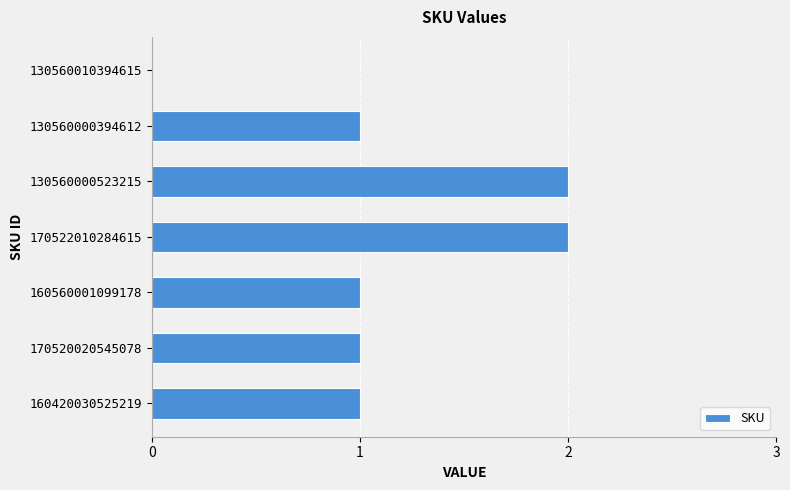

What is the sum of all values?

8